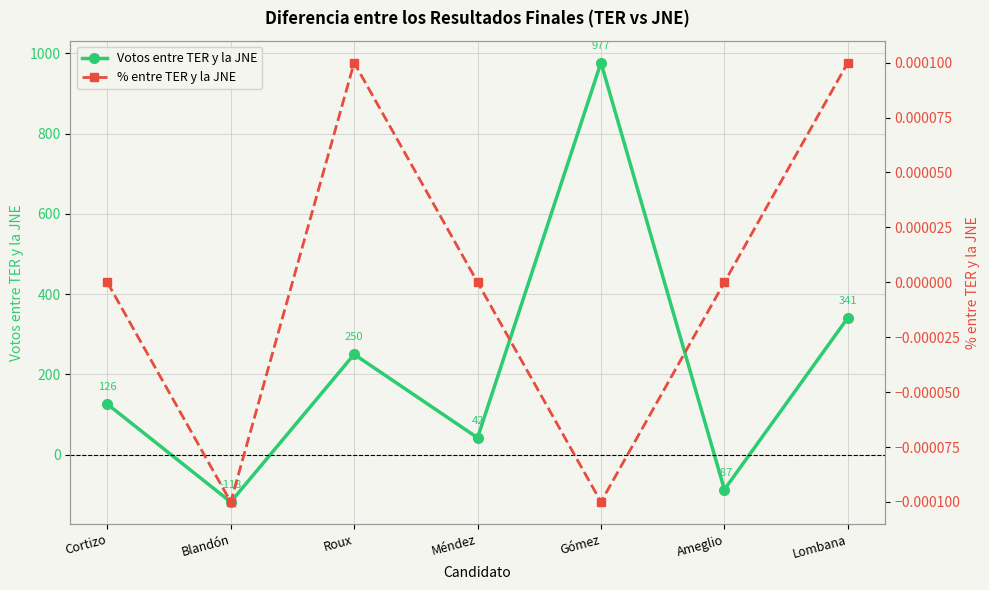

Is this an area chart (filled region under the line)?

No